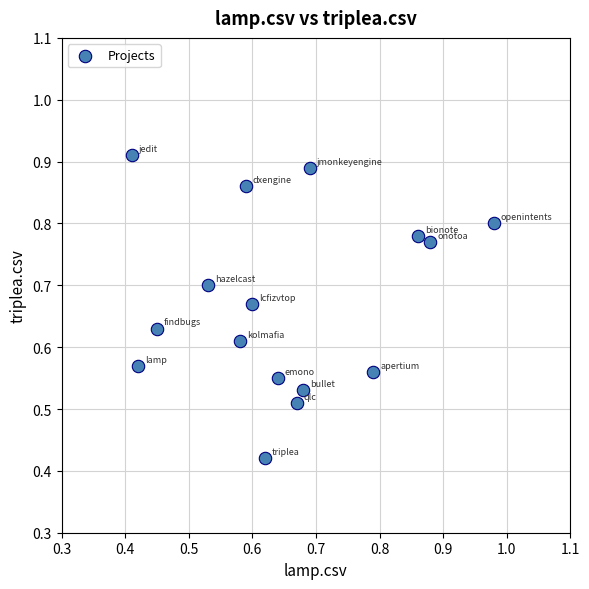

Count the number of points in this scatter plot.

16